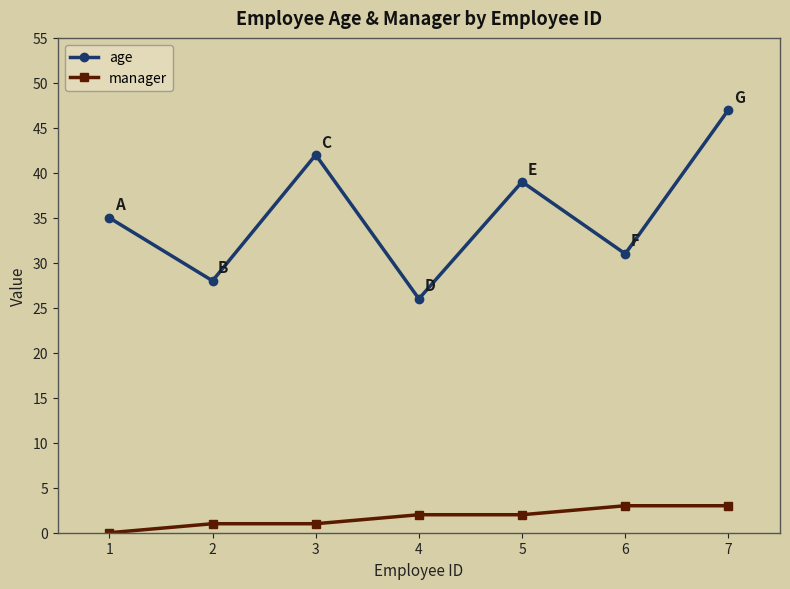

Rank the series at 2 from lowest to highest value.

manager, age